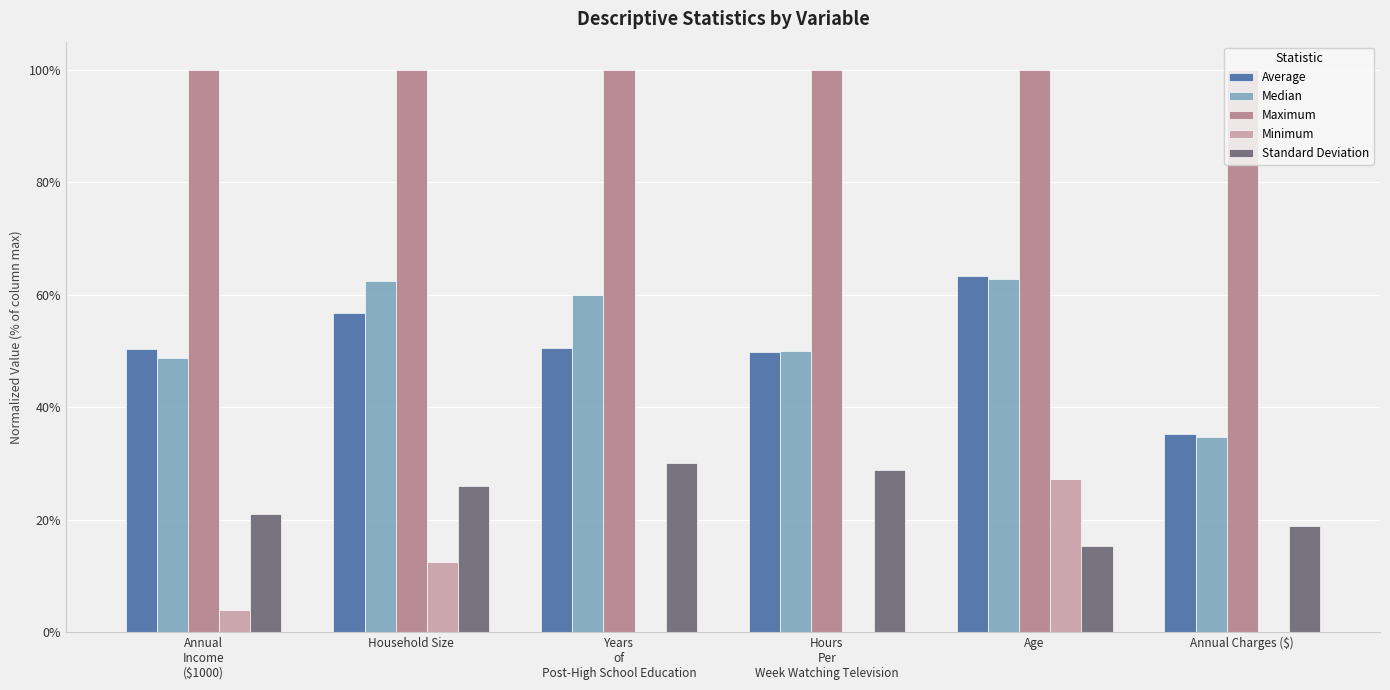

How many groups of bars are there?

6